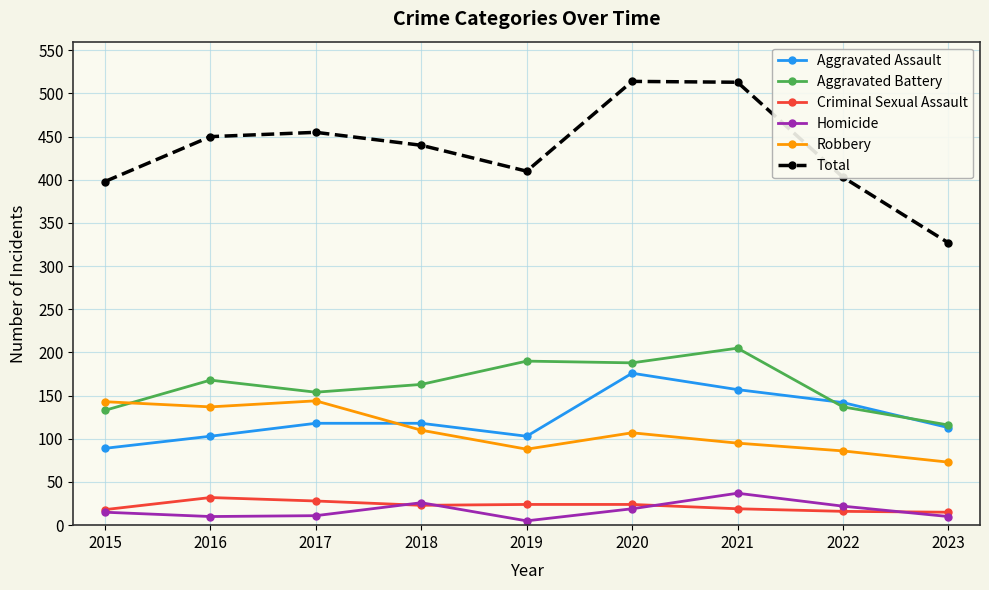

What is the smallest value displayed?

5